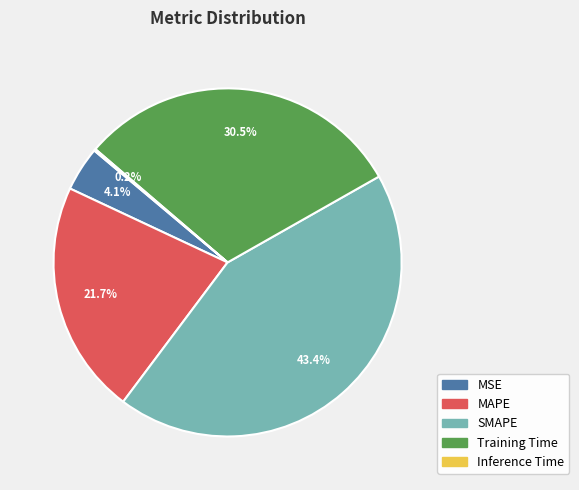

Does Training Time account for over 50% of the chart?

No